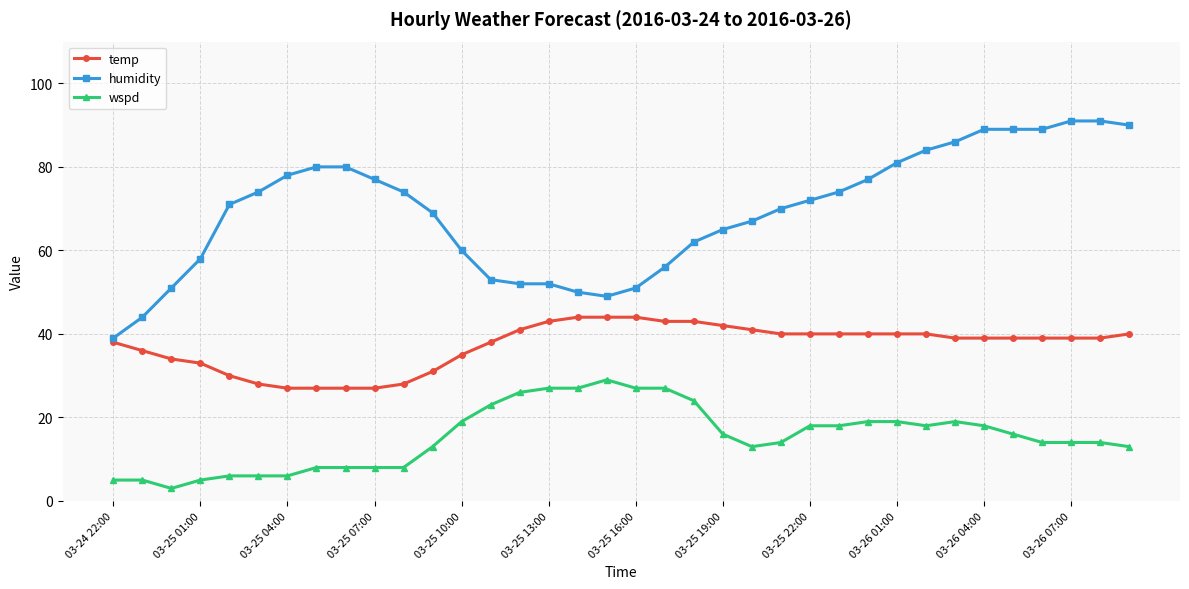

How many lines are shown in the chart?

3